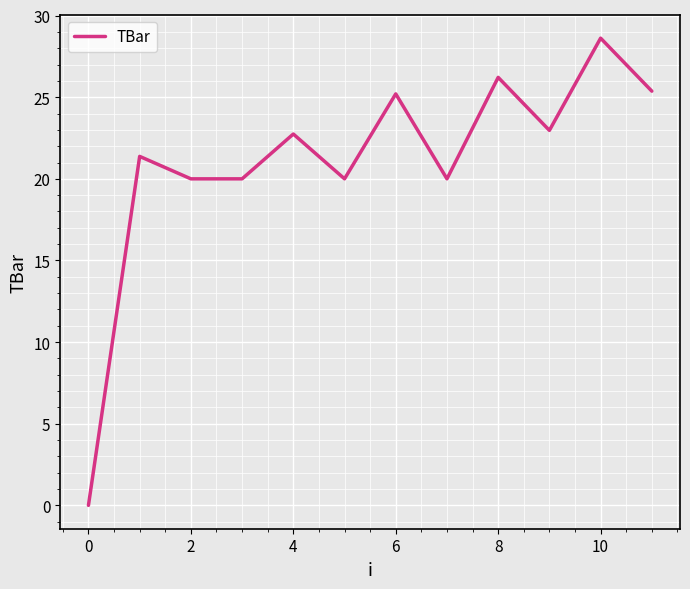

What is the greatest value displayed?

28.6